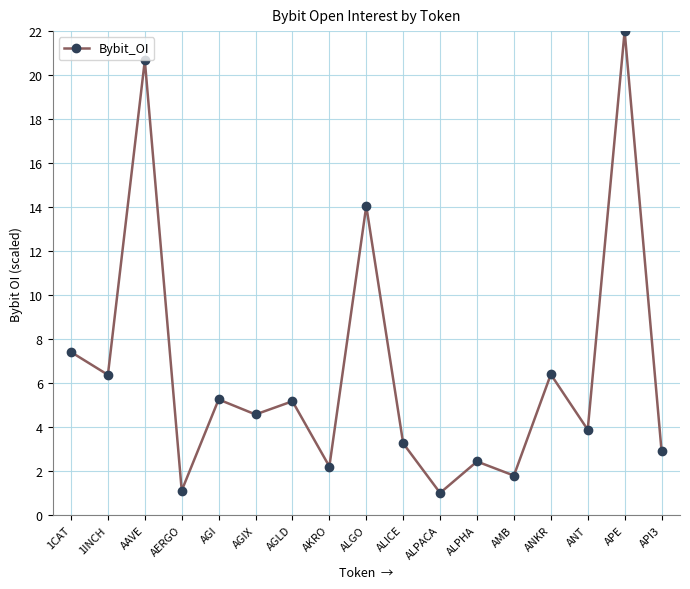

What is the average value?

6.5